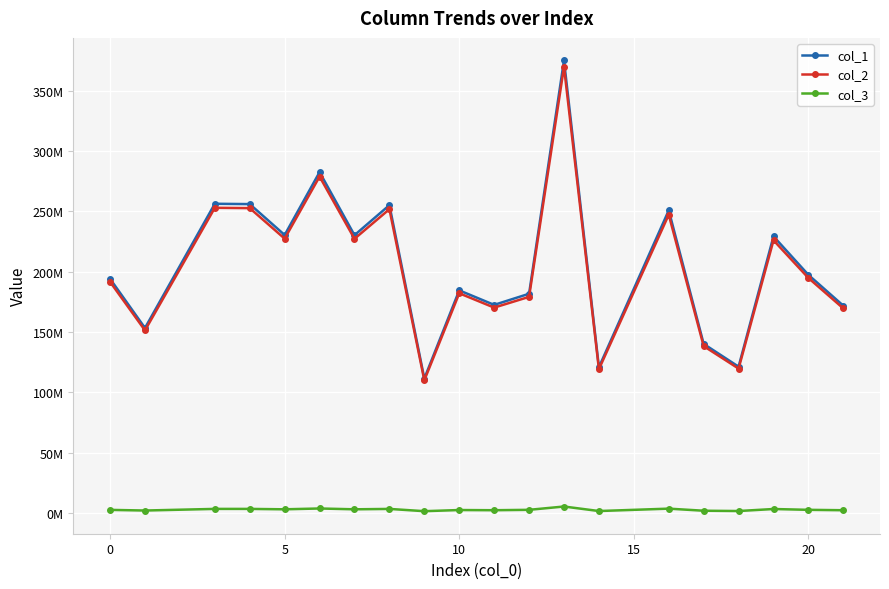

What is the difference between the maximum and minimum values in the col_2 series?

259730832.9